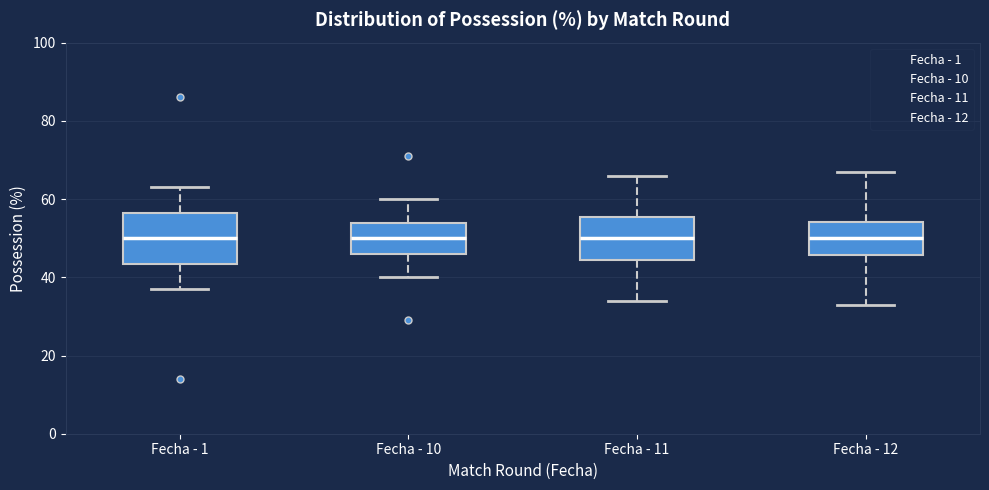

Reading left to right, read every box against the y-axis: the position of its median line, the range the box covers, and the ends of its whiskers. The values are not printed on the chart, so give them approximately, as read against the axis.

Fecha - 1: median 50, box 44 to 56, whiskers 38 to 64
Fecha - 10: median 50, box 46 to 54, whiskers 40 to 60
Fecha - 11: median 50, box 44 to 56, whiskers 34 to 66
Fecha - 12: median 50, box 46 to 54, whiskers 34 to 68